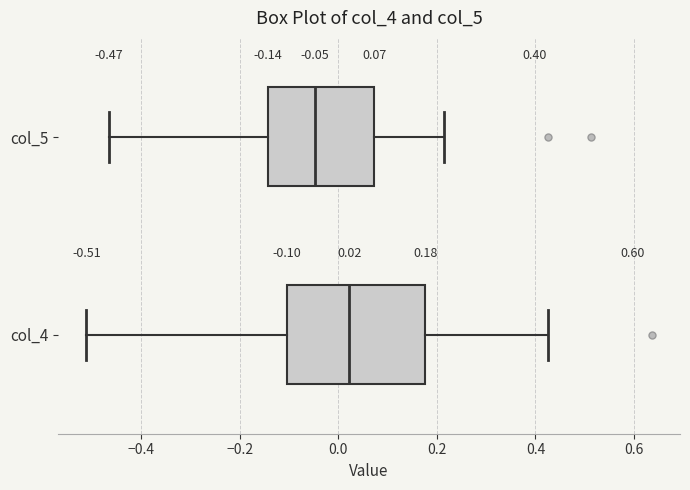

Which box has the furthest to the right median line?

col_4